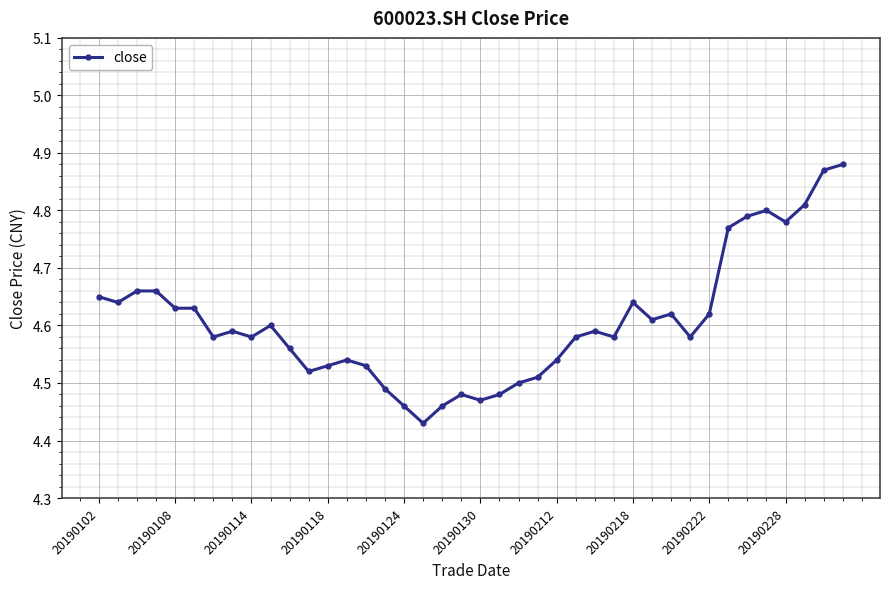

True or false: the data has more than 1 interior local peaks.

True